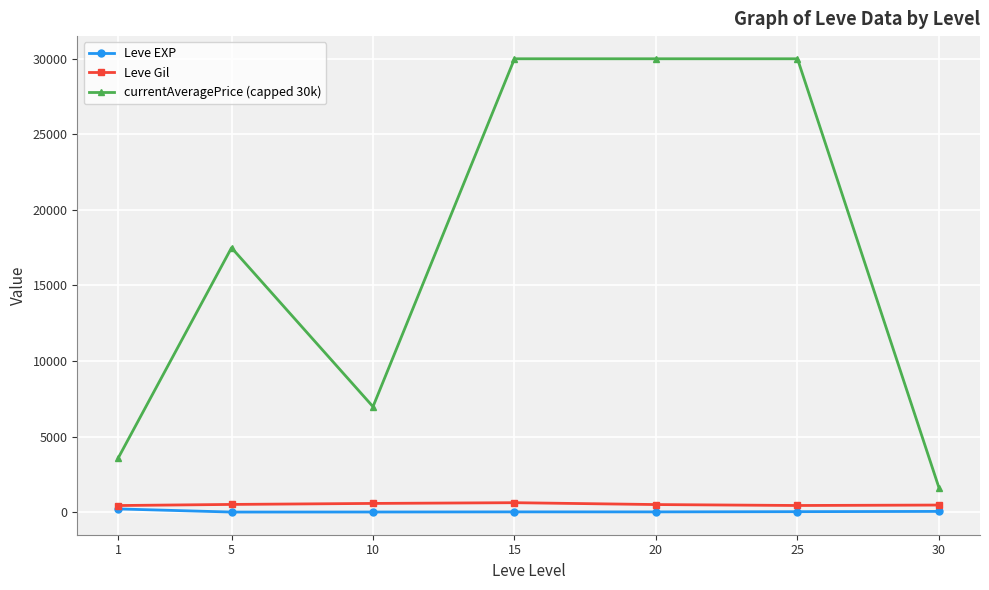

What is the total value across all series at 15?

30639.0